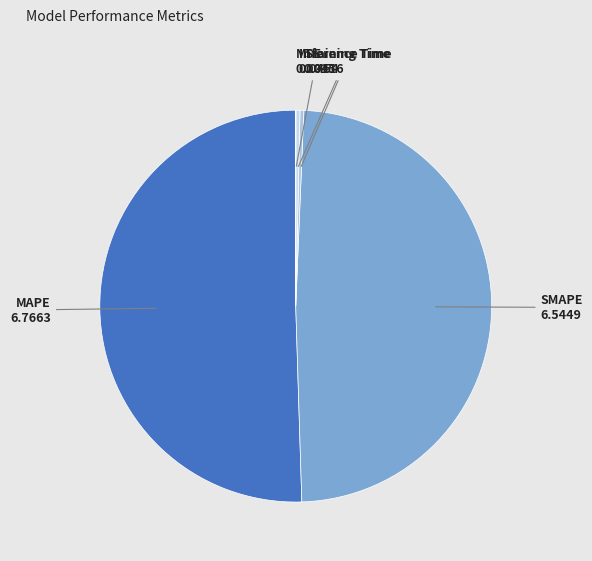

Is there any slice that represents more than half of the pie?

Yes